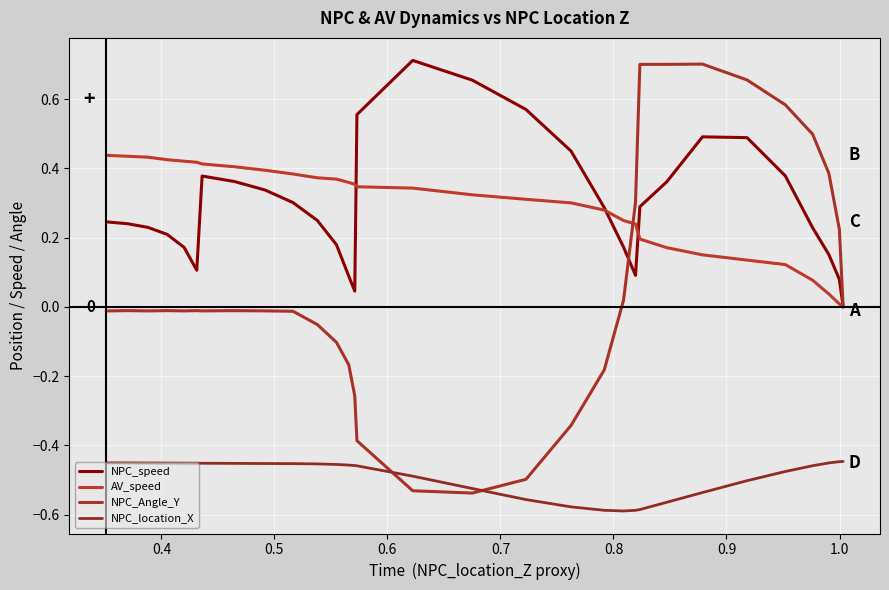

What is the difference between the second highest and minimum values in the NPC_speed series?

0.7